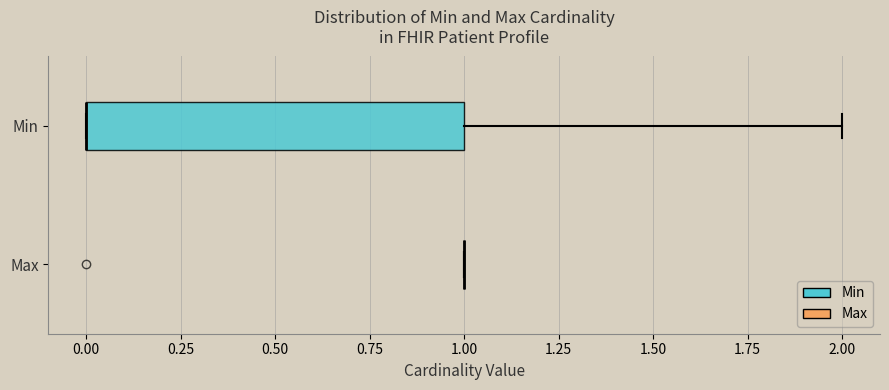

Reading bottom to top, transcribe this box plot: for each box, give where its median line is, the range the box spans, and where its two whiskers end, as read against the x-axis. The values are not printed on the chart, so give them approximately, as read against the axis.

Max: box collapsed to a line at 1, whiskers 1 to 1
Min: median 0 (drawn on the box's left edge), box 0 to 1, whiskers 0 to 2